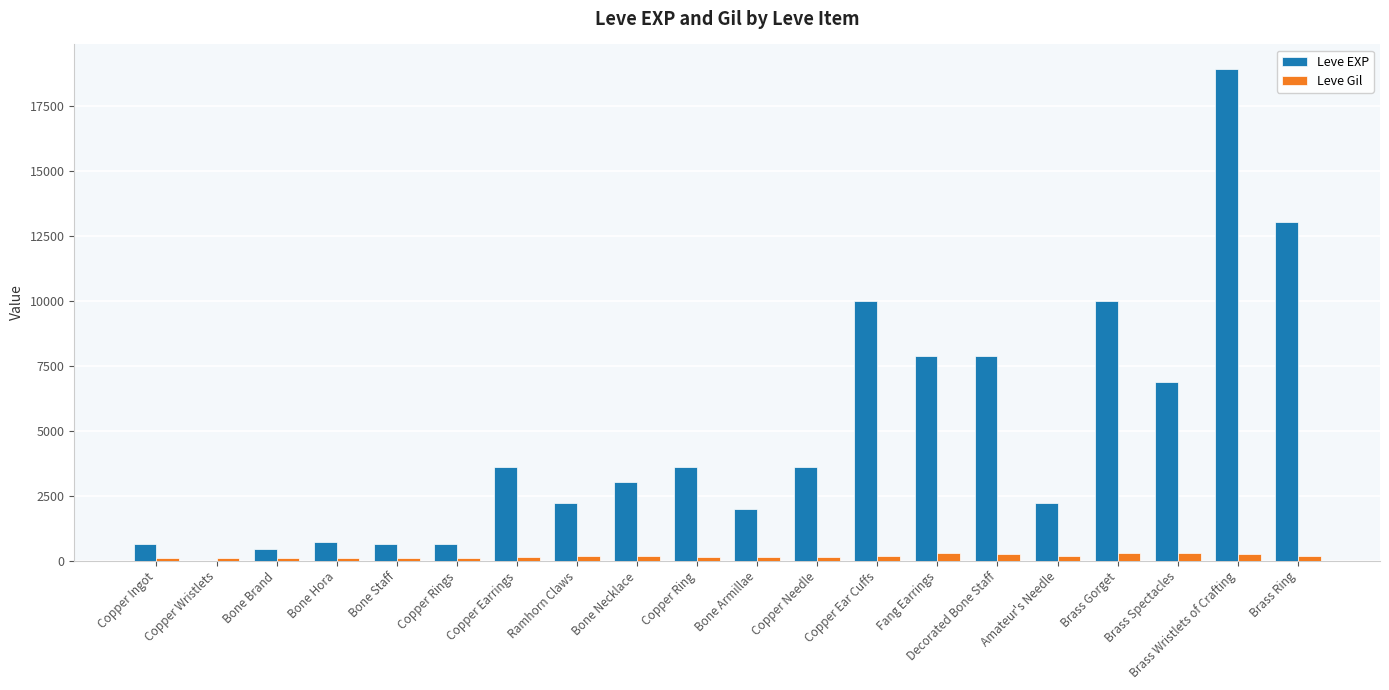

What is the sum of all Leve EXP values?

97911